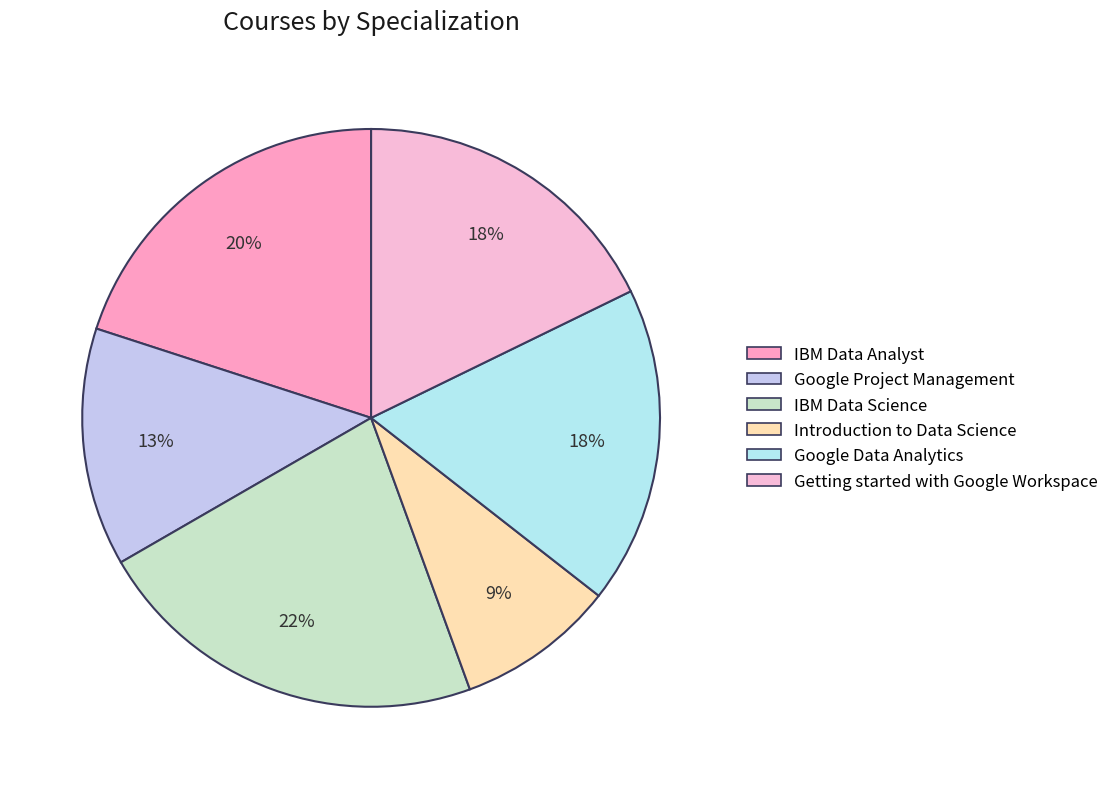

How many slices are in this pie chart?

6